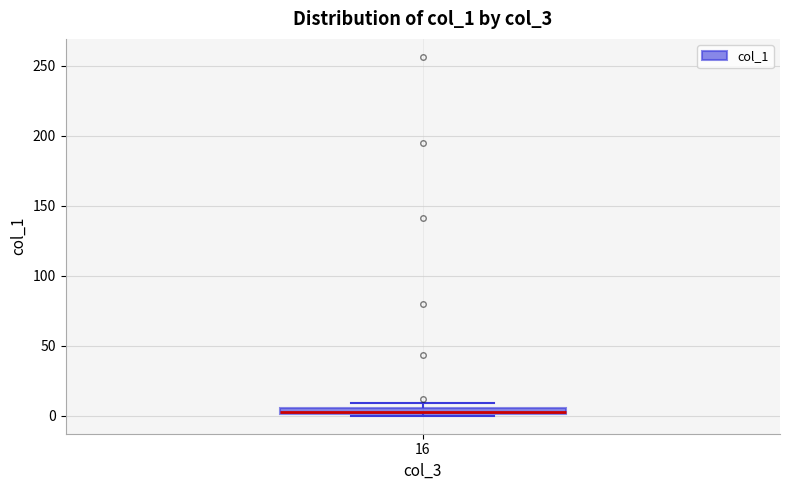

Where is the lower edge of the box at x = 16 on the y-axis? The values are not printed on the chart, so give them approximately, as read against the axis.

0